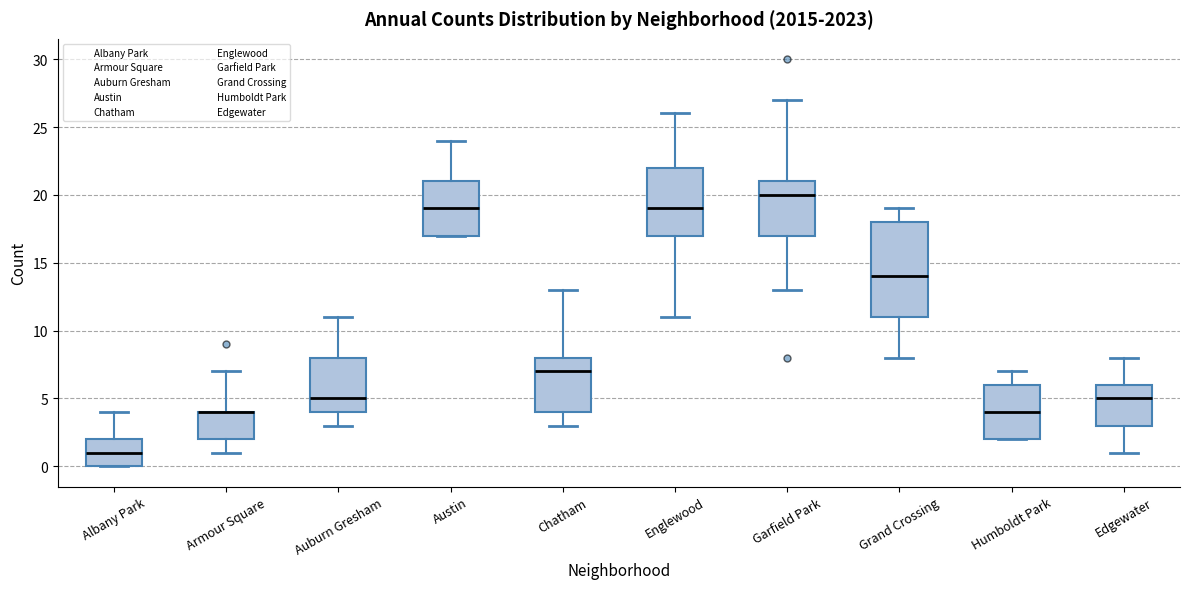

Reading left to right, read every box against the y-axis: the position of its median line, the range the box covers, and the ends of its whiskers. The values are not printed on the chart, so give them approximately, as read against the axis.

Albany Park: median 1, box 0 to 2, whiskers 0 to 4
Armour Square: median 4 (drawn on the box's upper edge), box 2 to 4, whiskers 1 to 7
Auburn Gresham: median 5, box 4 to 8, whiskers 3 to 11
Austin: median 19, box 17 to 21, whiskers 17 to 24
Chatham: median 7, box 4 to 8, whiskers 3 to 13
Englewood: median 19, box 17 to 22, whiskers 11 to 26
Garfield Park: median 20, box 17 to 21, whiskers 13 to 27
Grand Crossing: median 14, box 11 to 18, whiskers 8 to 19
Humboldt Park: median 4, box 2 to 6, whiskers 2 to 7
Edgewater: median 5, box 3 to 6, whiskers 1 to 8